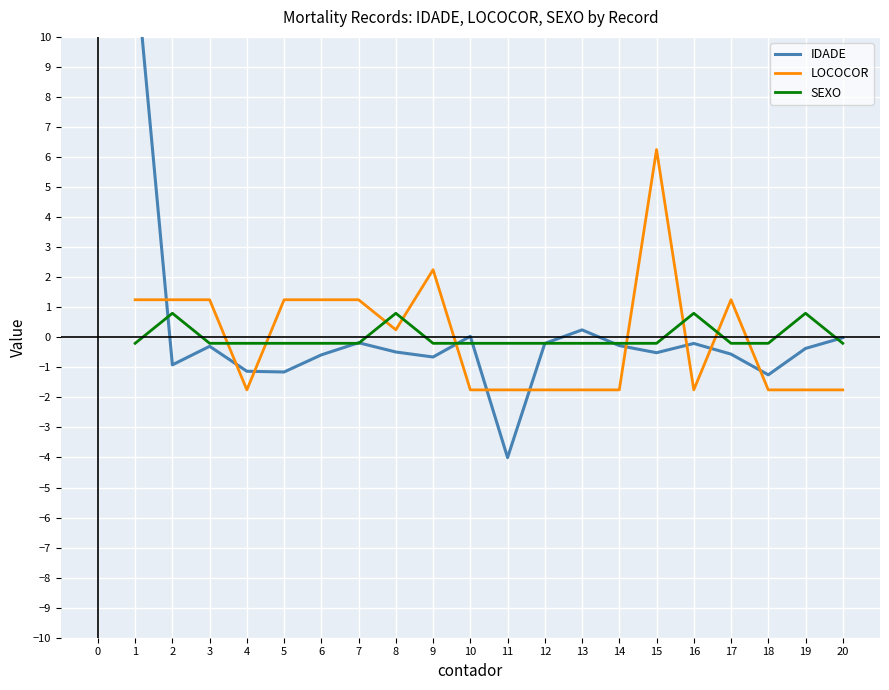

After their last crossing, which series has the higher values: LOCOCOR or IDADE?

IDADE